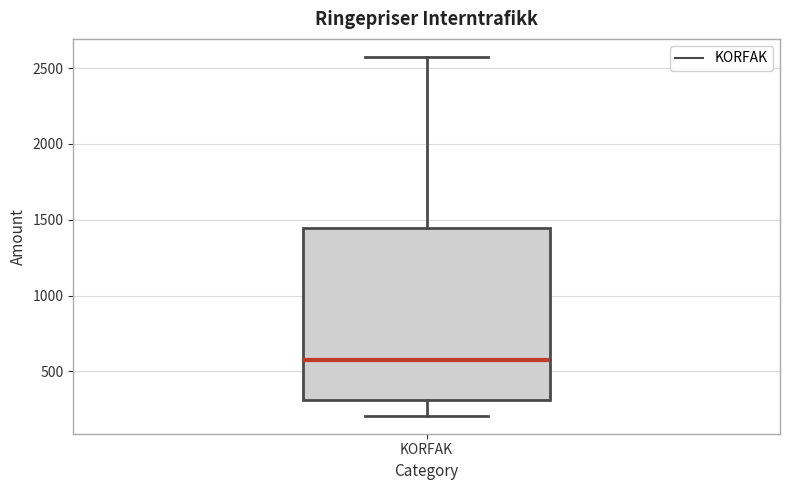

Transcribe this box plot: give where the median line is, the range the box spans, and where the two whiskers end, as read against the y-axis. The values are not printed on the chart, so give them approximately, as read against the axis.

median 600, box 300 to 1450, whiskers 200 to 2550